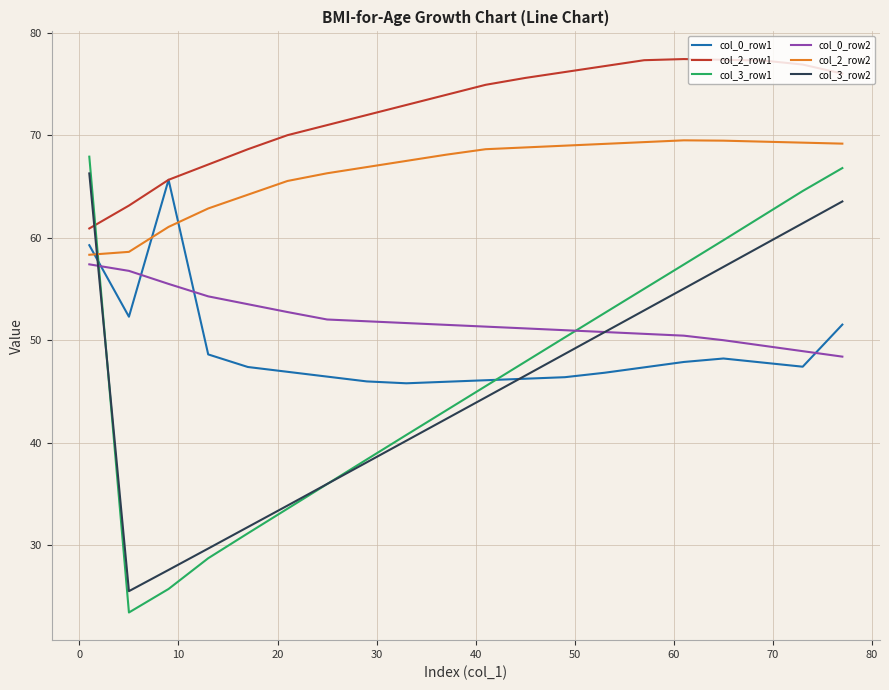

Which series has the largest total across all categories?

col_2_row1